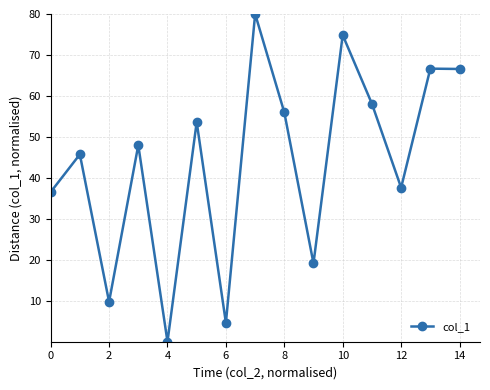

What is the value of the 11th point from the left?

74.8